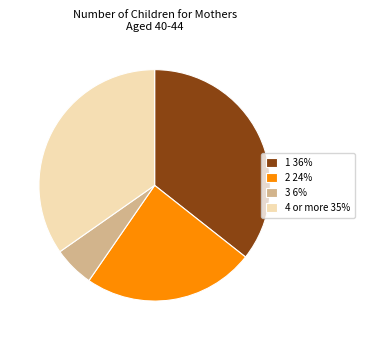

Does 3 represent more than half of the total?

No